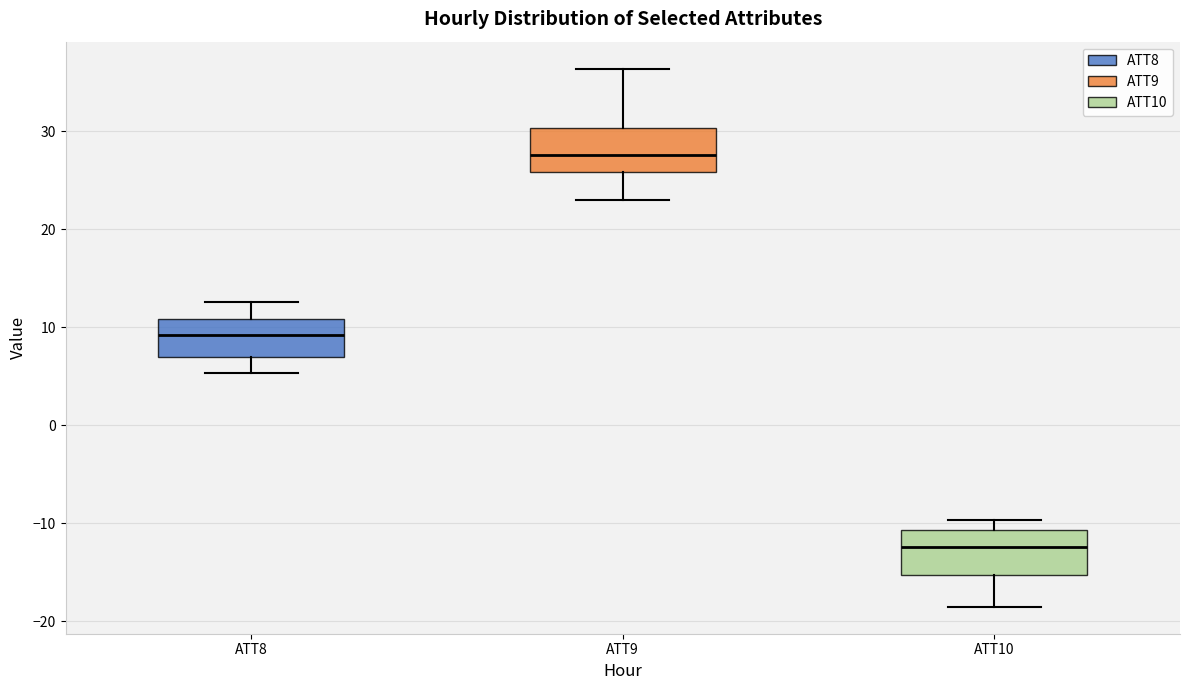

Where is the lower edge of the box for ATT9 on the y-axis? The values are not printed on the chart, so give them approximately, as read against the axis.

26